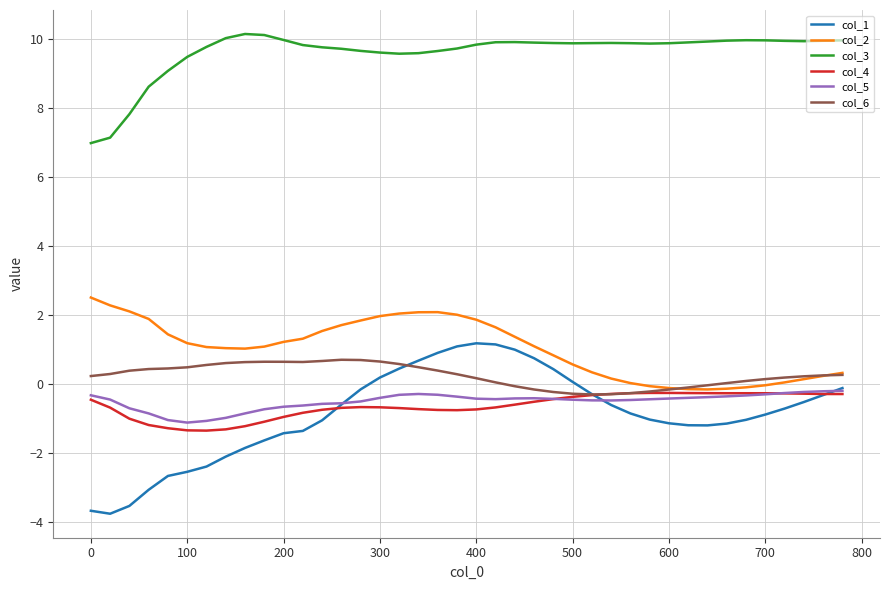

How many categories are shown in the chart?

40